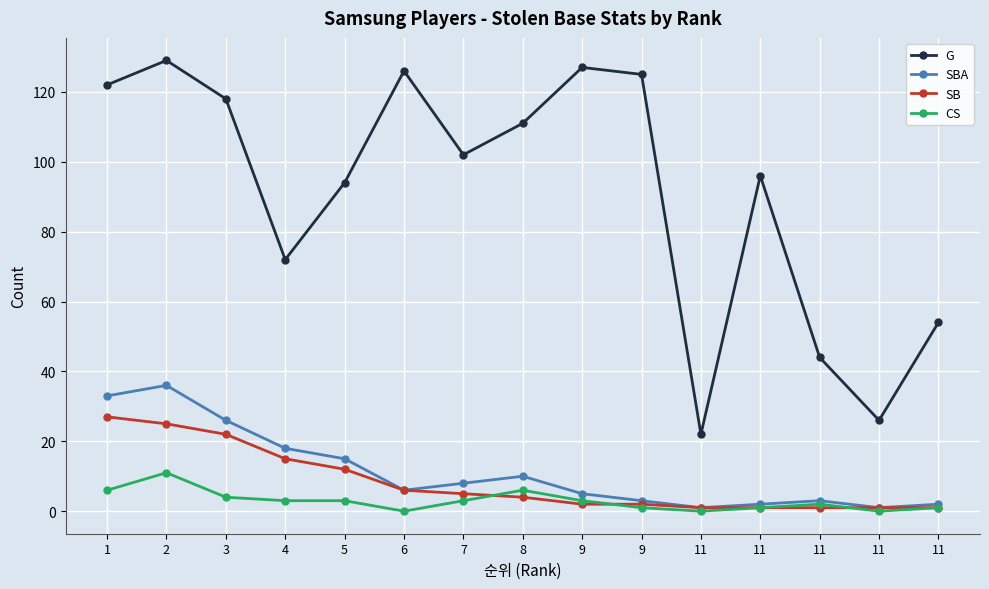

Count the number of categories in the chart.

15